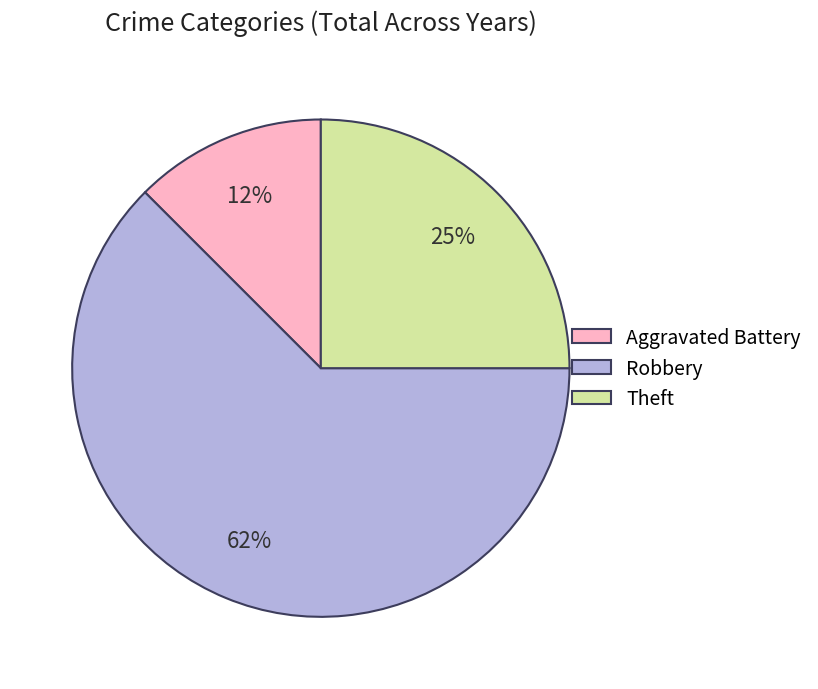

Which slice represents more than half of the pie?

Robbery